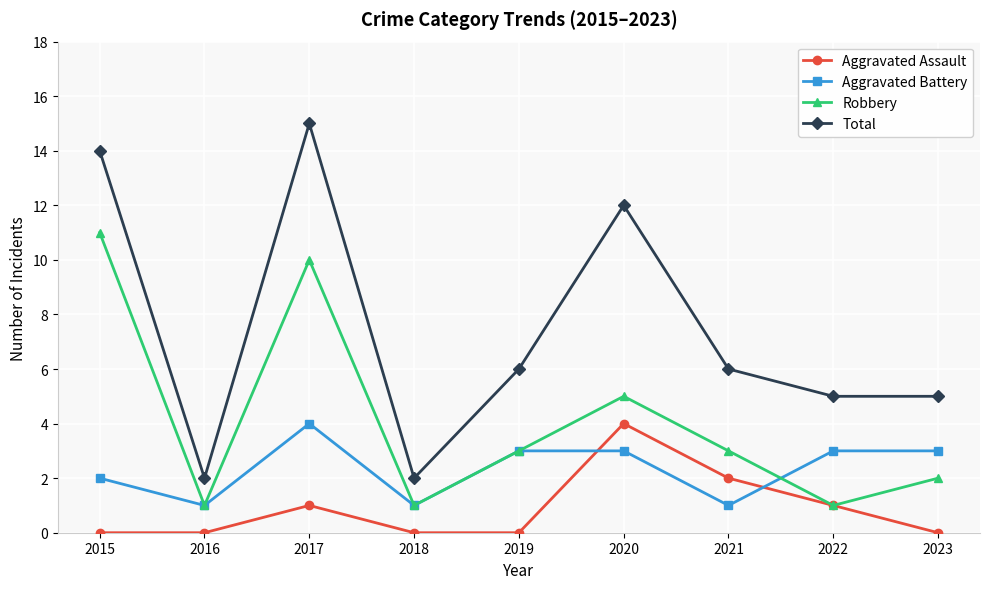

Is the value of Robbery at 2018 greater than the value of Total at 2015?

No